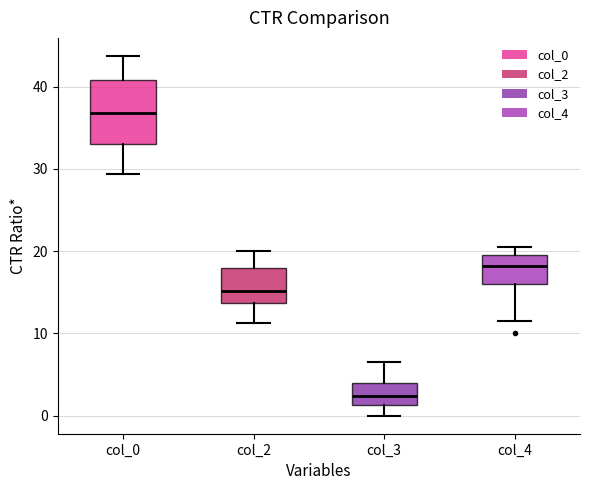

Reading left to right, transcribe this box plot: for each box, give where its median line is, the range the box spans, and where its two whiskers end, as read against the y-axis. The values are not printed on the chart, so give them approximately, as read against the axis.

col_0: median 37, box 33 to 41, whiskers 29 to 44
col_2: median 15, box 14 to 18, whiskers 11 to 20
col_3: median 2, box 1 to 4, whiskers 0 to 6
col_4: median 18, box 16 to 20, whiskers 12 to 21